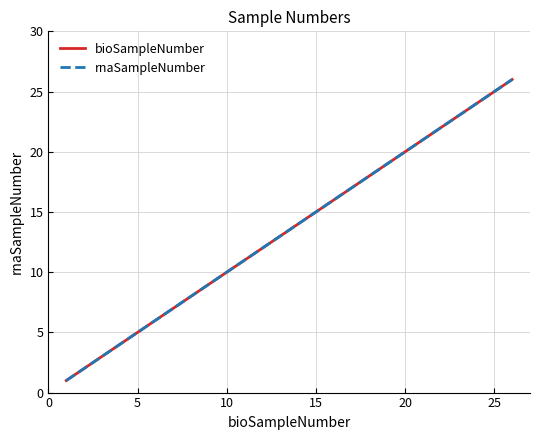

True or false: rnaSampleNumber and bioSampleNumber intersect in this chart.

False